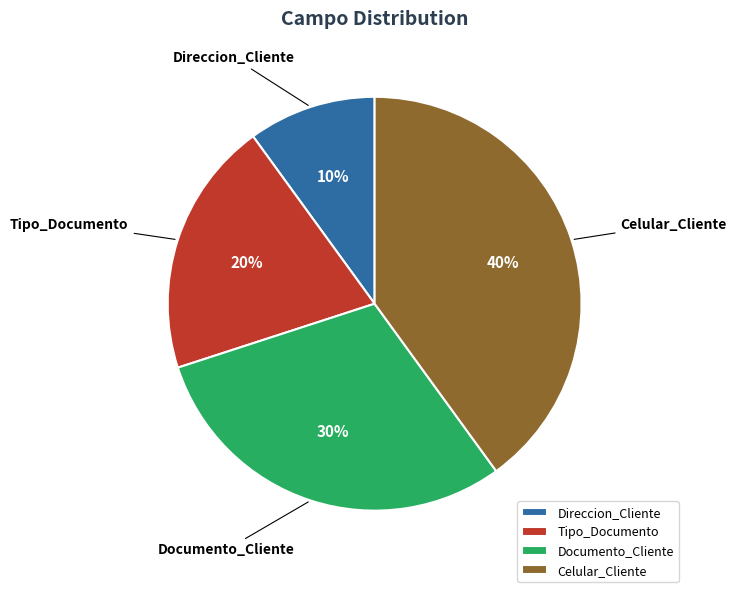

Count the number of slices in the pie.

4